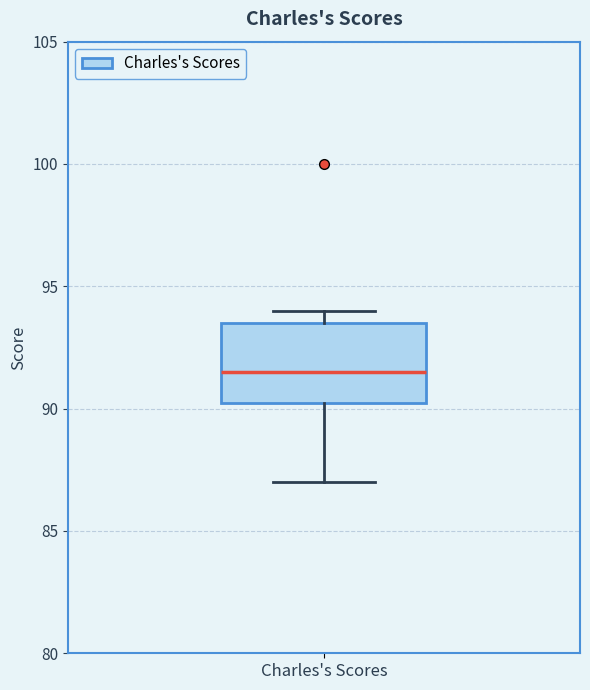

Read this box plot against the y-axis: the position of the median line, the range covered by the box, and the ends of both whiskers. The values are not printed on the chart, so give them approximately, as read against the axis.

median 91.5, box 90.5 to 93.5, whiskers 87.0 to 94.0